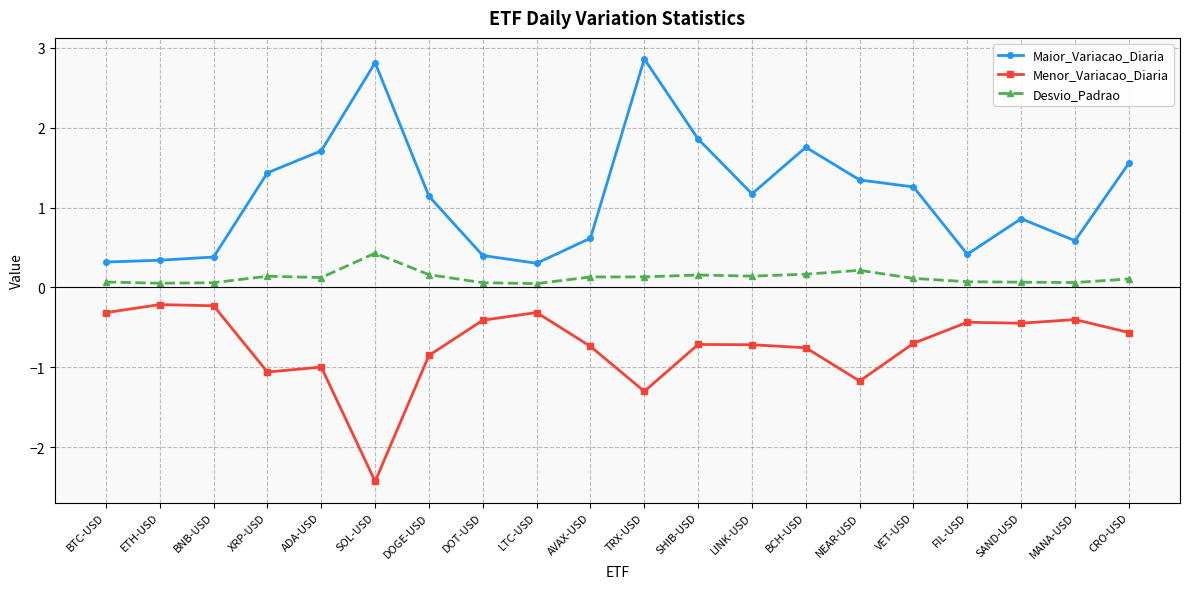

How many distinct data groups are displayed?

3